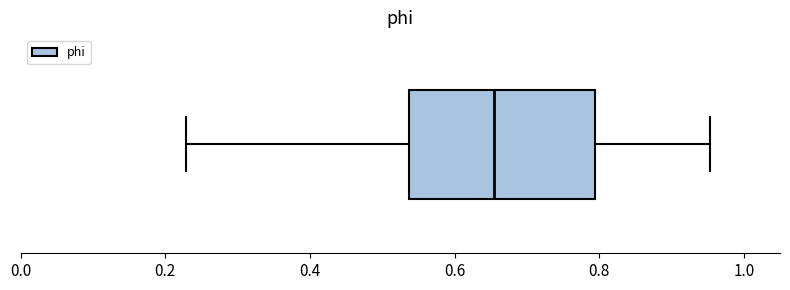

Transcribe this box plot: give where the median line is, the range the box spans, and where the two whiskers end, as read against the x-axis. The values are not printed on the chart, so give them approximately, as read against the axis.

median 0.66, box 0.54 to 0.80, whiskers 0.22 to 0.96